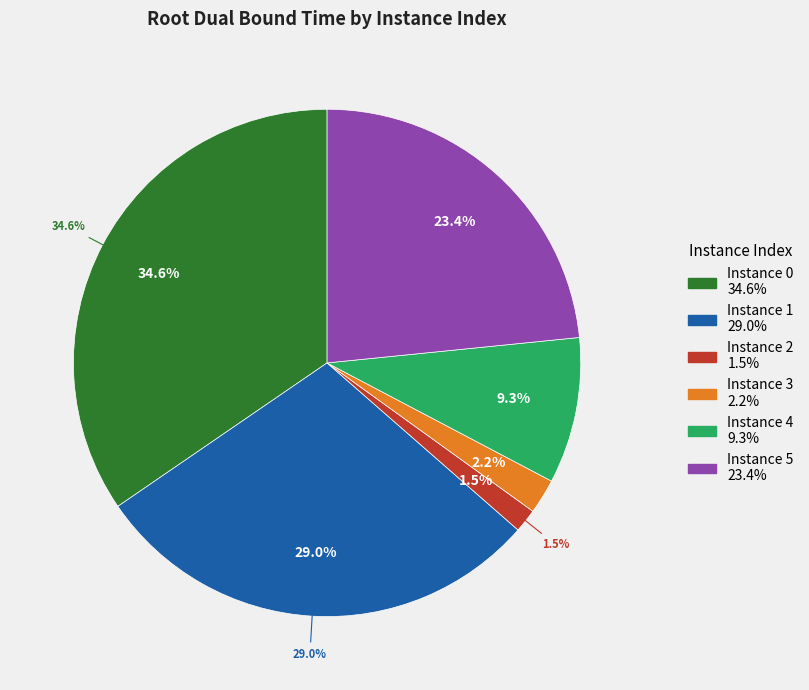

The 0 slice represents 35% of the pie. True or false?

True